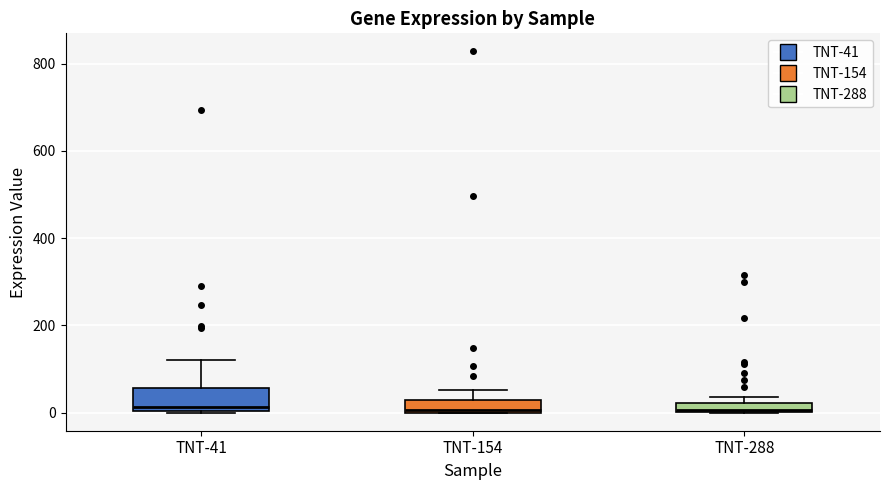

Where is the upper edge of the box for TNT-288 on the y-axis? The values are not printed on the chart, so give them approximately, as read against the axis.

20